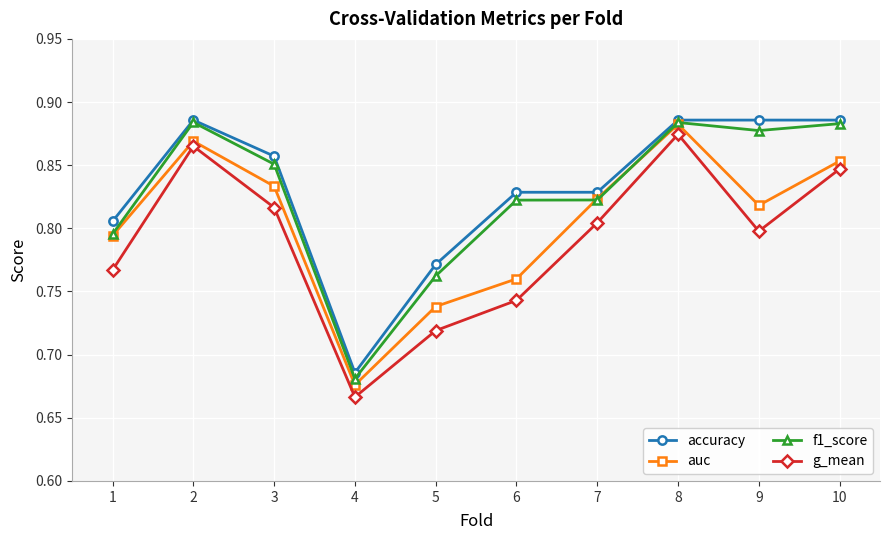

True or false: g_mean and accuracy cross at least once.

False